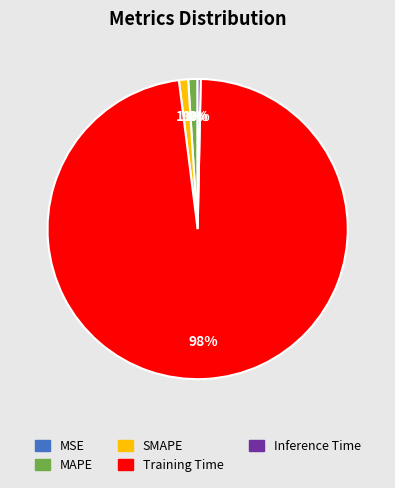

To the nearest percent, what is the combined percentage of MAPE and Inference Time?

1%